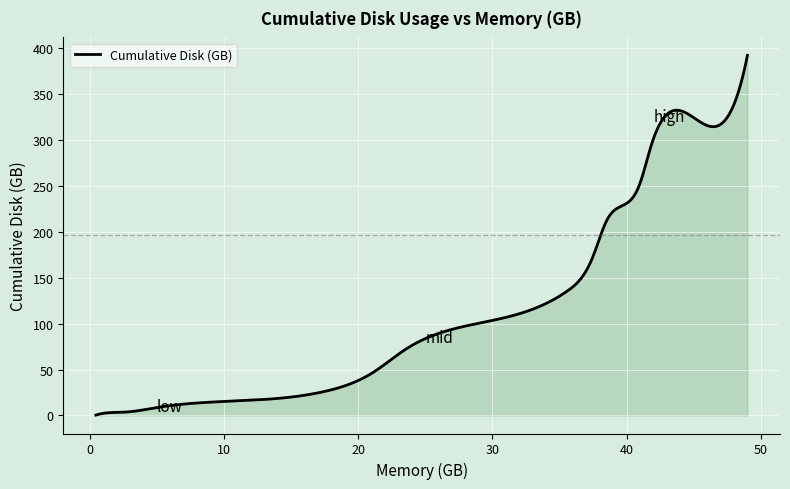

Does the chart display data point markers on the line(s)?

No